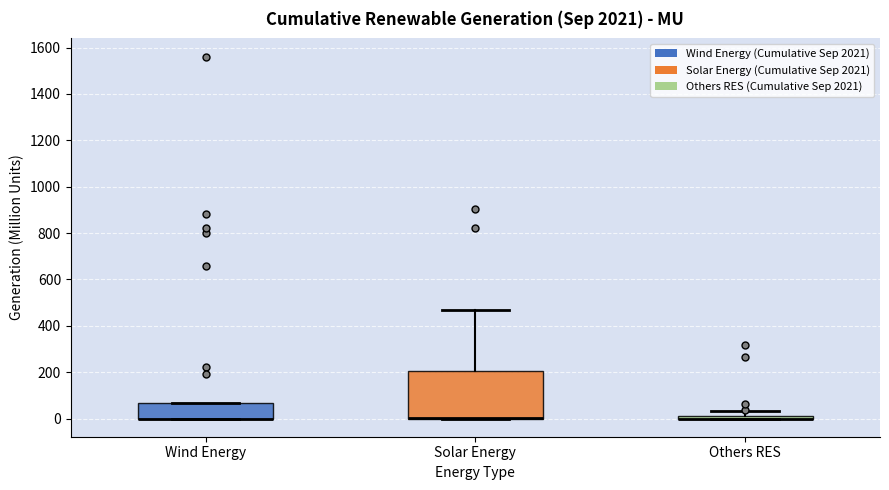

Where does the upper whisker of the box for Solar Energy end on the y-axis? The values are not printed on the chart, so give them approximately, as read against the axis.

460